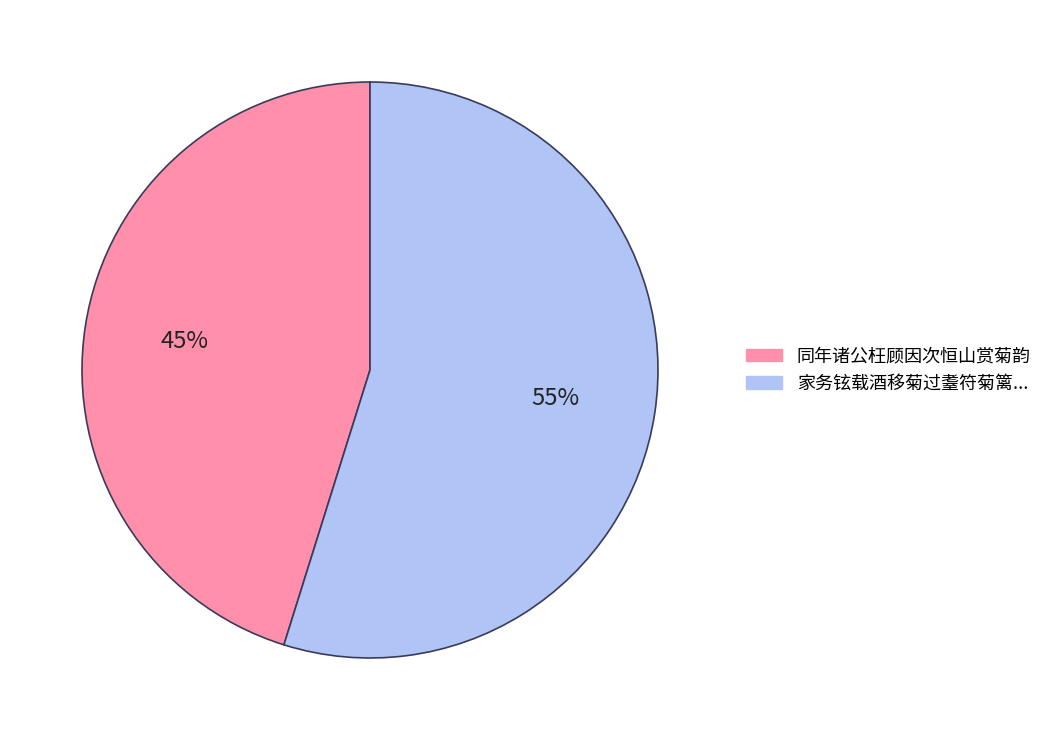

Does any single category account for the majority?

Yes